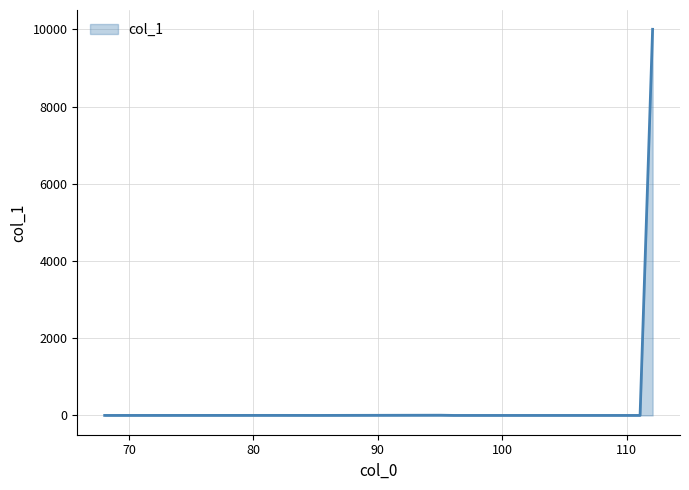

What is the maximum value shown in the chart?

10000.0